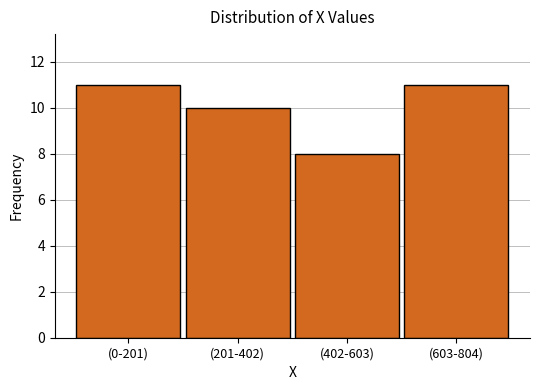

Reading left to right, transcribe all the data shown in this chart.

(0-201)=11	(201-402)=10	(402-603)=8	(603-804)=11